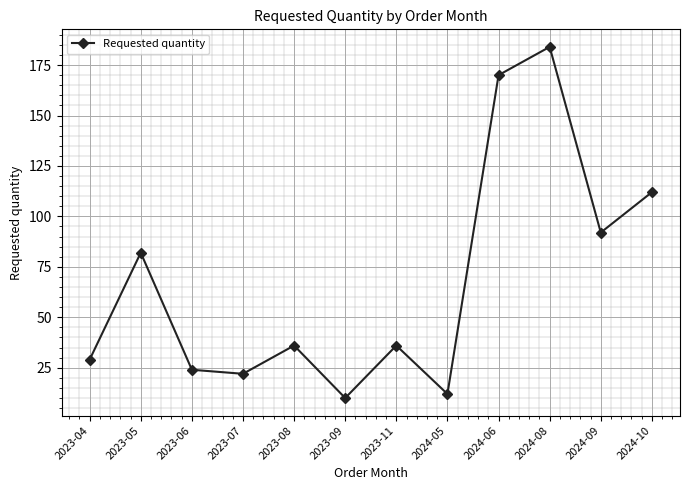

What is the greatest value displayed?

184